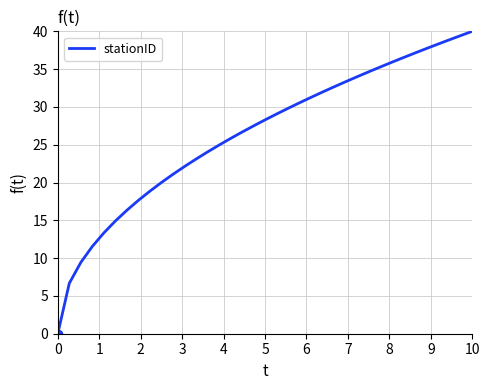

How many lines are shown in the chart?

1